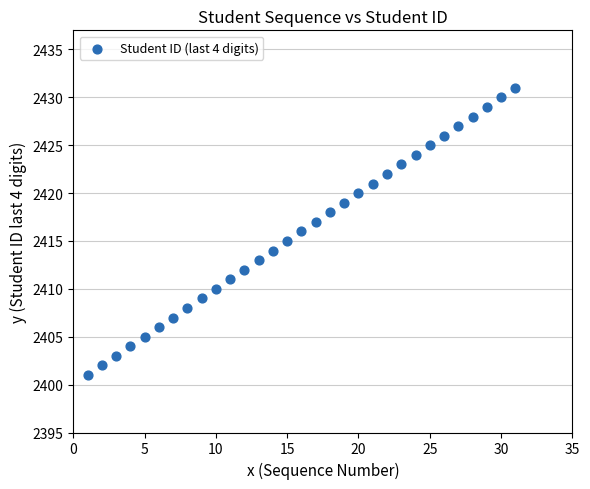

What is the range of Y values (max minus min)?

30